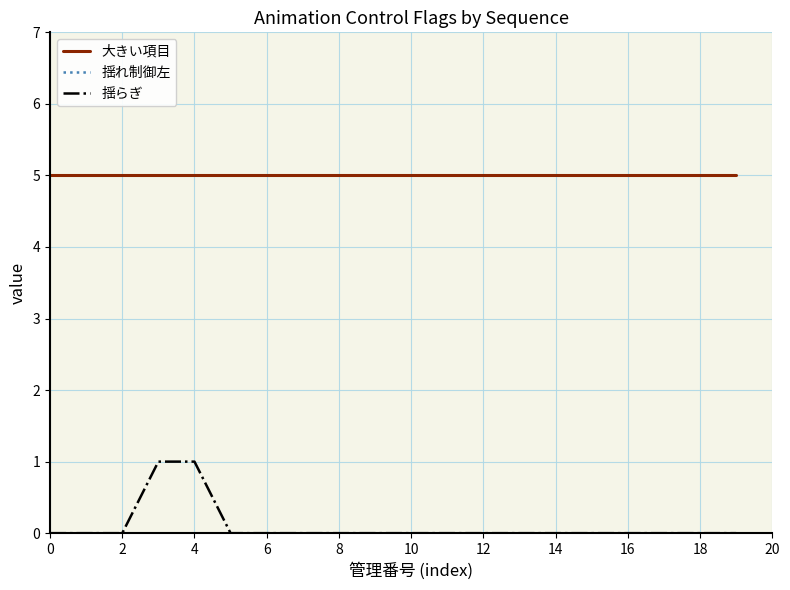

Which series has the largest range (max minus min)?

揺らぎ